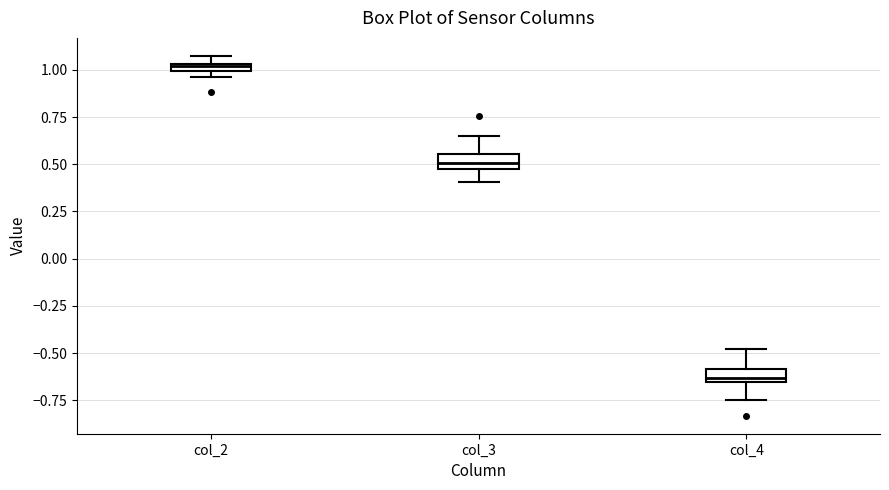

Which box's median line is the highest?

col_2